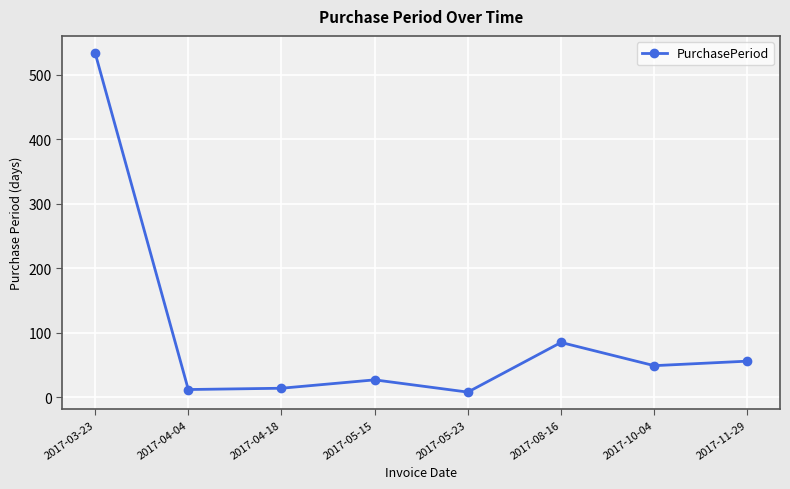

What is the ratio of the value at 2017-08-16 to the value at 2017-03-23?

0.2